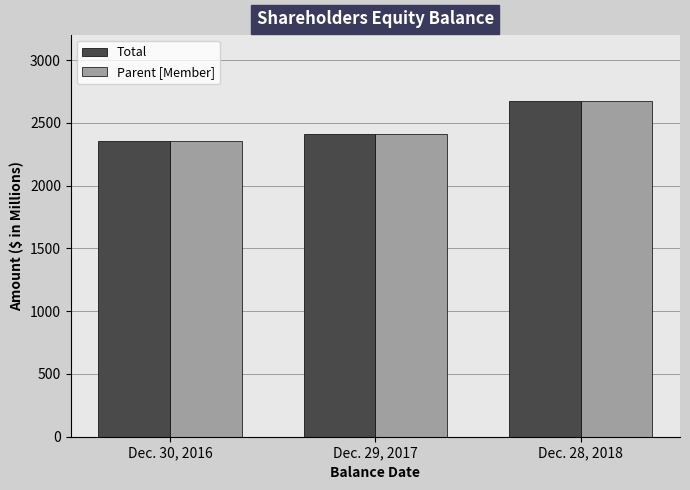

How many data points does each series have?

3